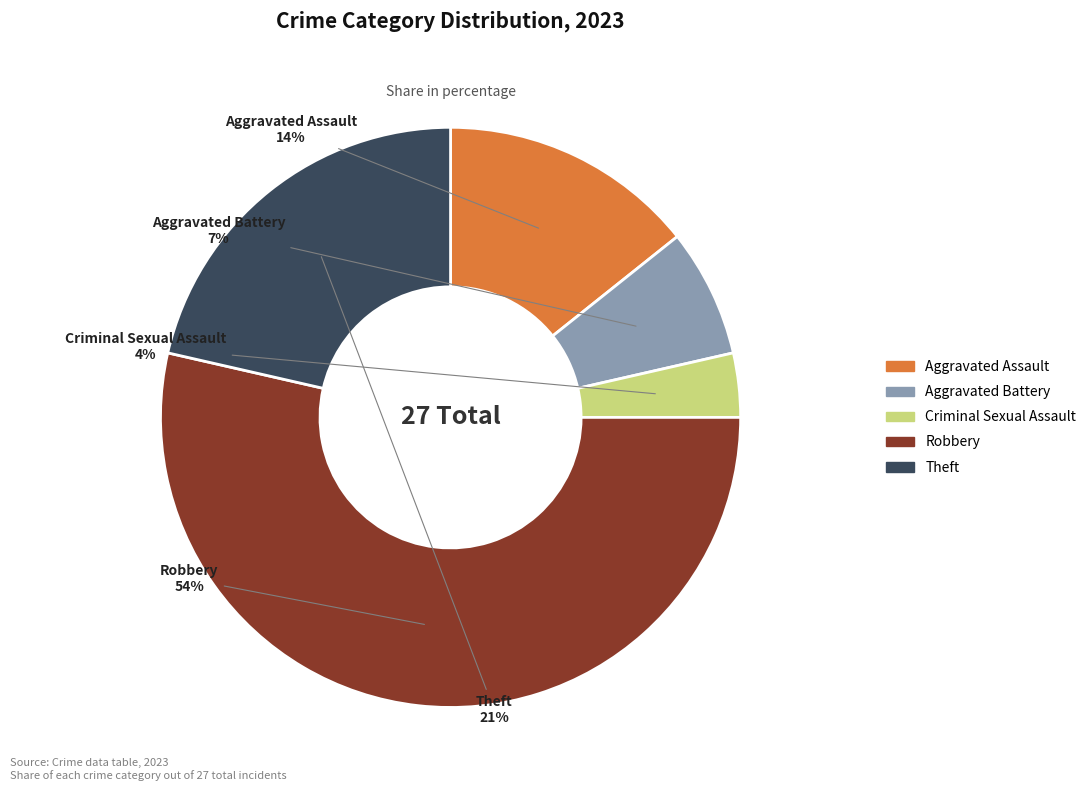

What percentage is the Aggravated Battery slice, to the nearest percent?

7%